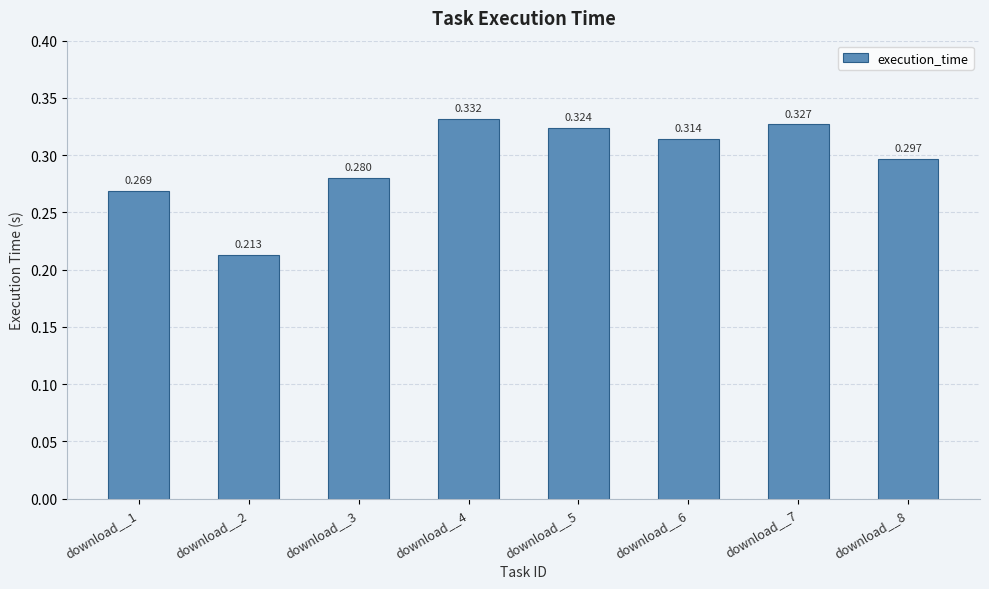

Count the values in the range 0 to 1.

8